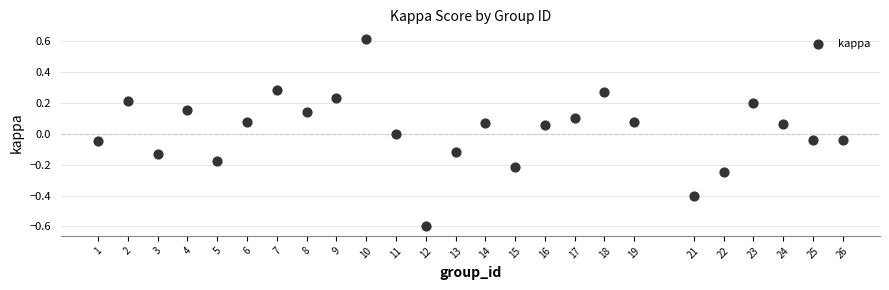

What is the range of Y values (max minus min)?

1.2